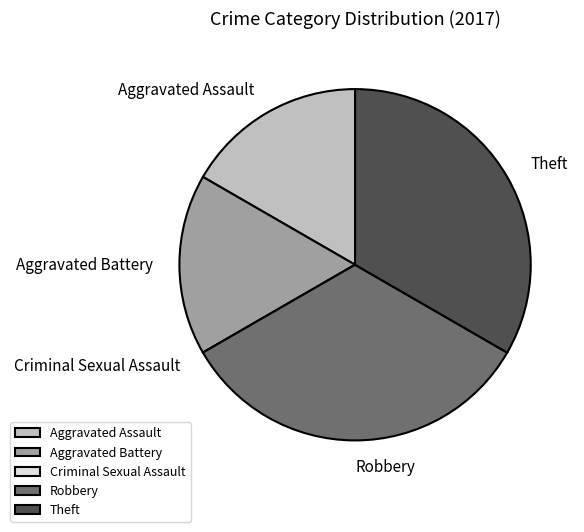

Do Theft and Robbery together represent more than half of the pie?

Yes